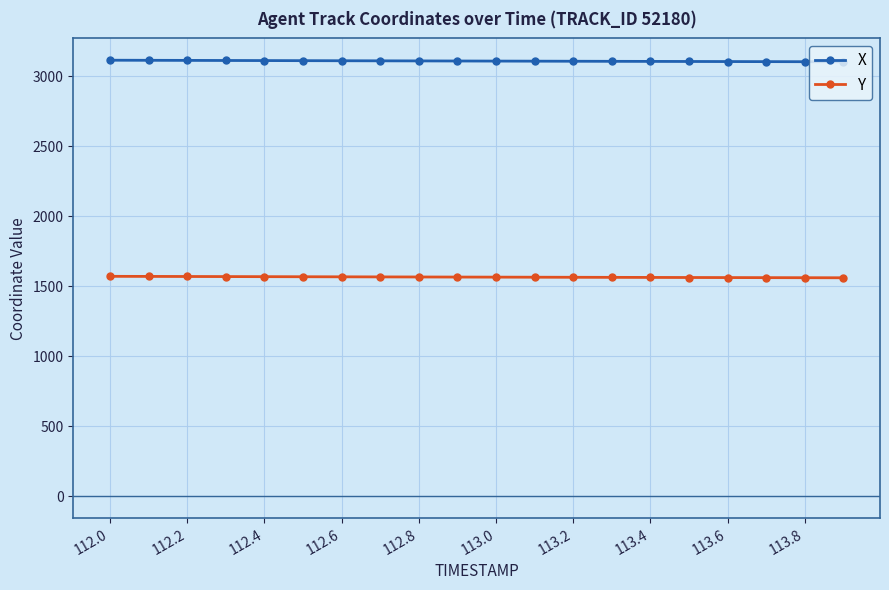

Which series has the largest total across all categories?

X